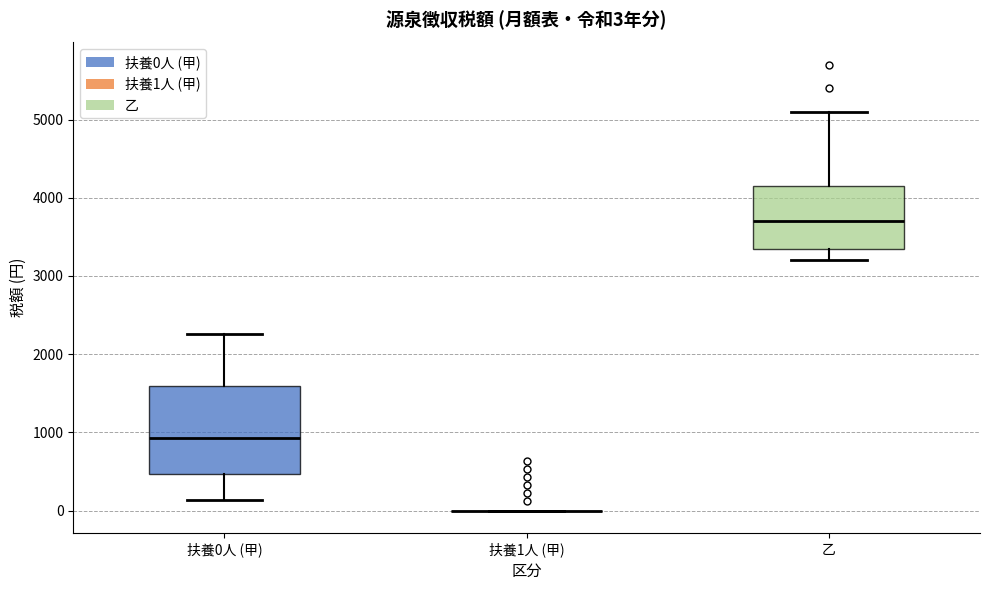

Which box is the tallest, from its lower edge to its upper edge?

扶養0人 (甲)